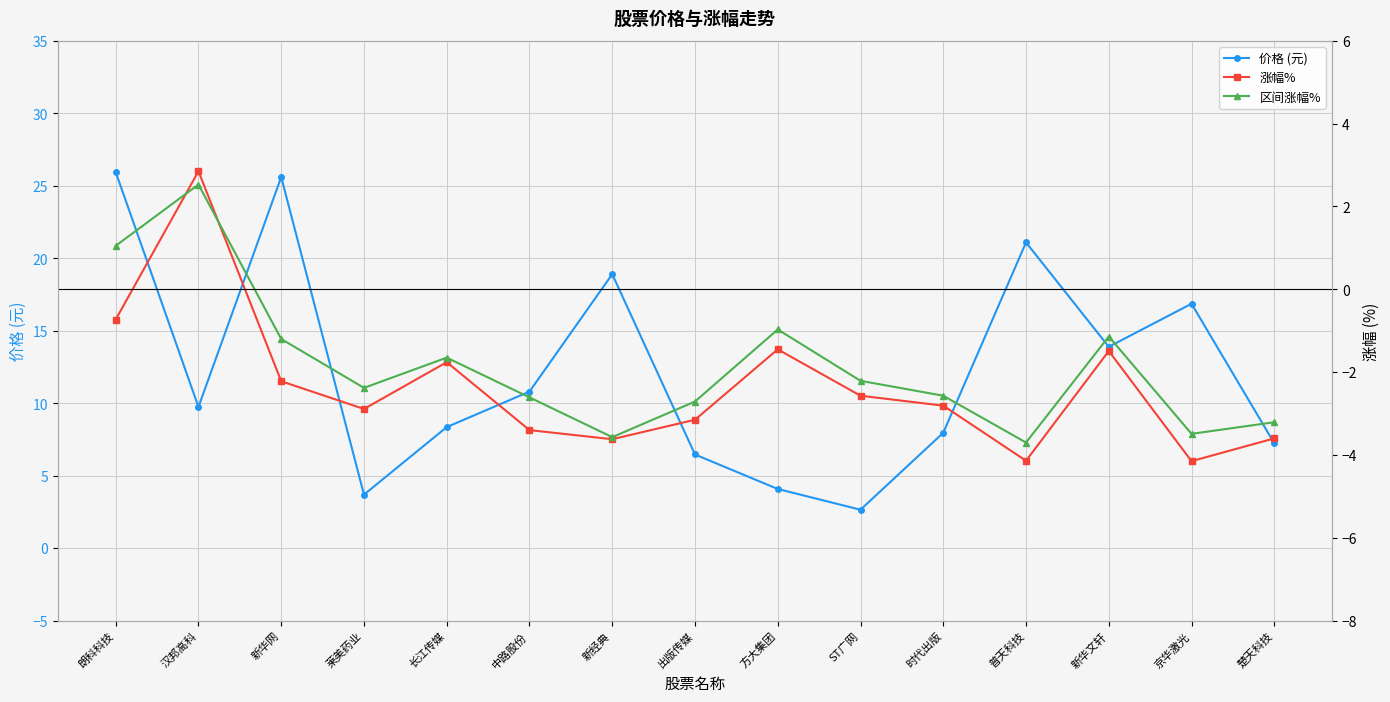

Reading left to right, extract all data points from this chart.

价格 (元): 朗科科技=25.9	汉邦高科=9.7	新华网=25.6	莱美药业=3.7	长江传媒=8.3	中路股份=10.8	新经典=18.9	出版传媒=6.5	方大集团=4.1	ST广网=2.6	时代出版=8.0	普天科技=21.1	新华文轩=13.9	京华激光=16.9	楚天科技=7.2
涨幅%: 朗科科技=-0.7	汉邦高科=2.9	新华网=-2.2	莱美药业=-2.9	长江传媒=-1.8	中路股份=-3.4	新经典=-3.6	出版传媒=-3.1	方大集团=-1.4	ST广网=-2.6	时代出版=-2.8	普天科技=-4.1	新华文轩=-1.5	京华激光=-4.2	楚天科技=-3.6
区间涨幅%: 朗科科技=1.1	汉邦高科=2.5	新华网=-1.2	莱美药业=-2.4	长江传媒=-1.6	中路股份=-2.6	新经典=-3.6	出版传媒=-2.7	方大集团=-1.0	ST广网=-2.2	时代出版=-2.6	普天科技=-3.7	新华文轩=-1.1	京华激光=-3.5	楚天科技=-3.2